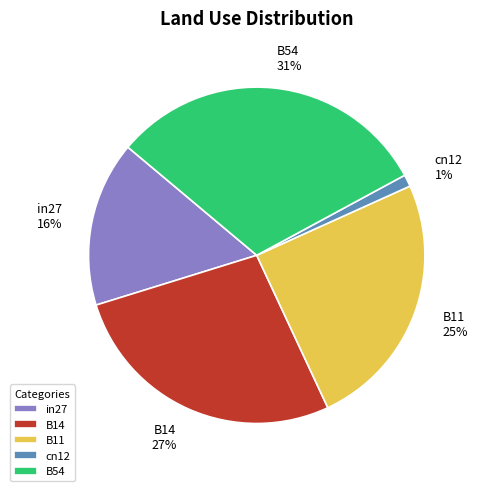

Which category has the smallest portion of the pie?

cn12